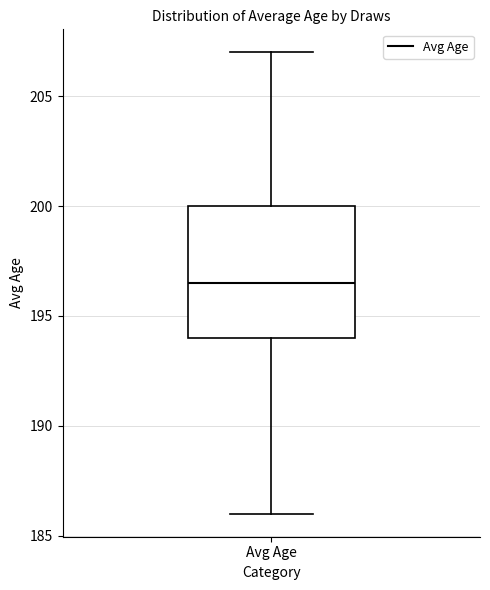

Transcribe this box plot: give where the median line is, the range the box spans, and where the two whiskers end, as read against the y-axis. The values are not printed on the chart, so give them approximately, as read against the axis.

median 196.5, box 194.0 to 200.0, whiskers 186.0 to 207.0